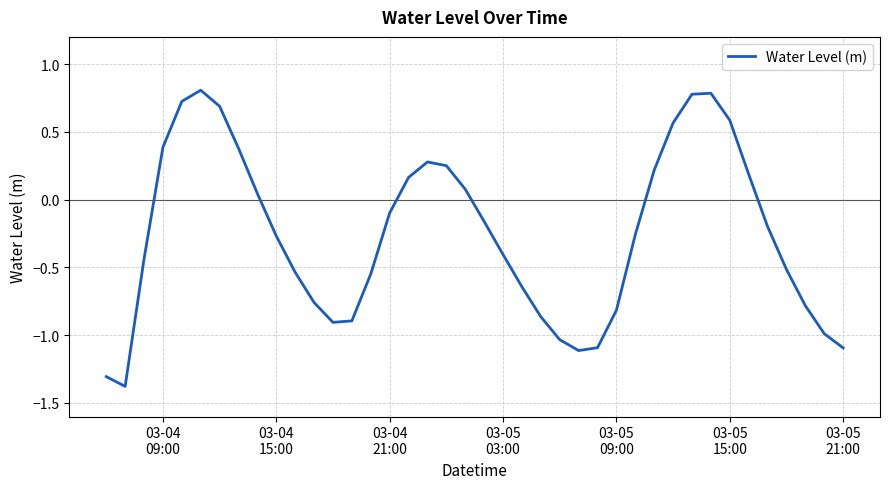

What is the difference between the maximum and minimum values?

2.2